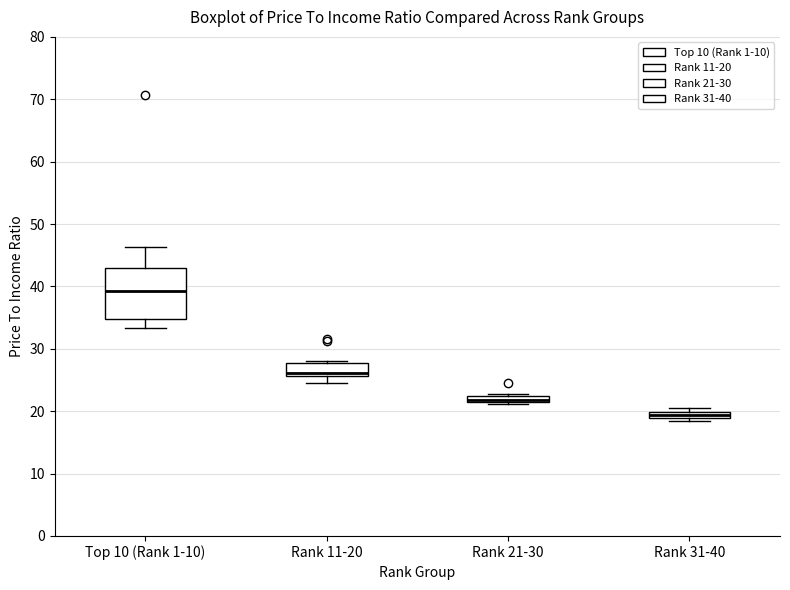

Where is the lower edge of the box for Rank 31-40 on the y-axis? The values are not printed on the chart, so give them approximately, as read against the axis.

19